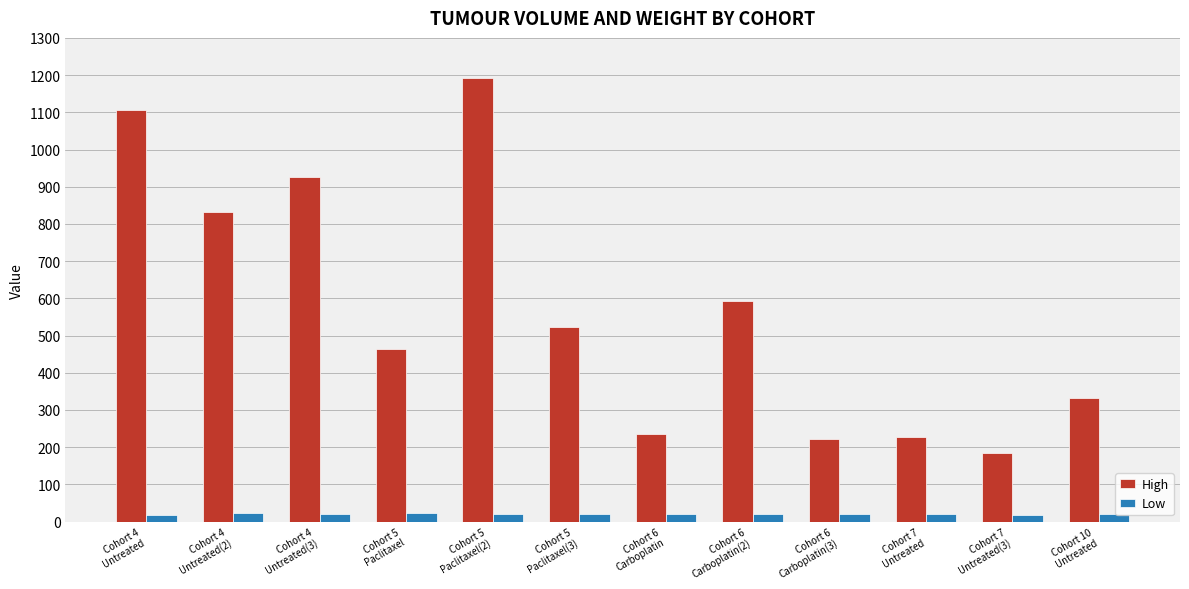

What is the maximum value shown in the chart?

1191.6